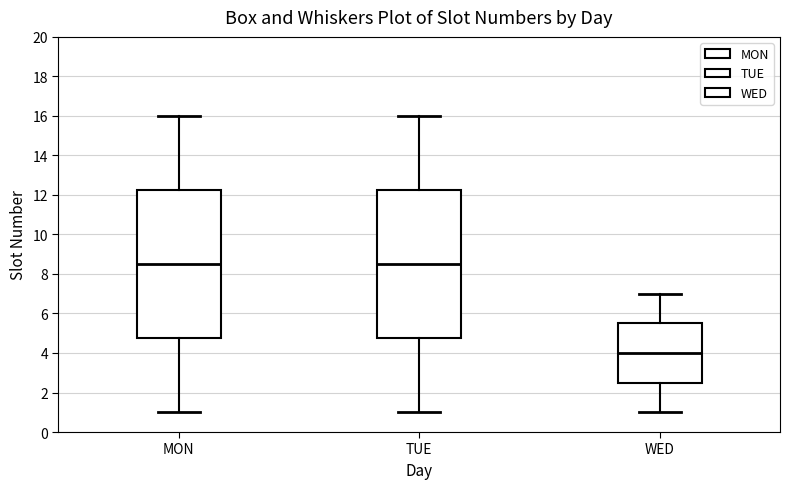

Where does the lower whisker of the box for MON end on the y-axis? The values are not printed on the chart, so give them approximately, as read against the axis.

1.0